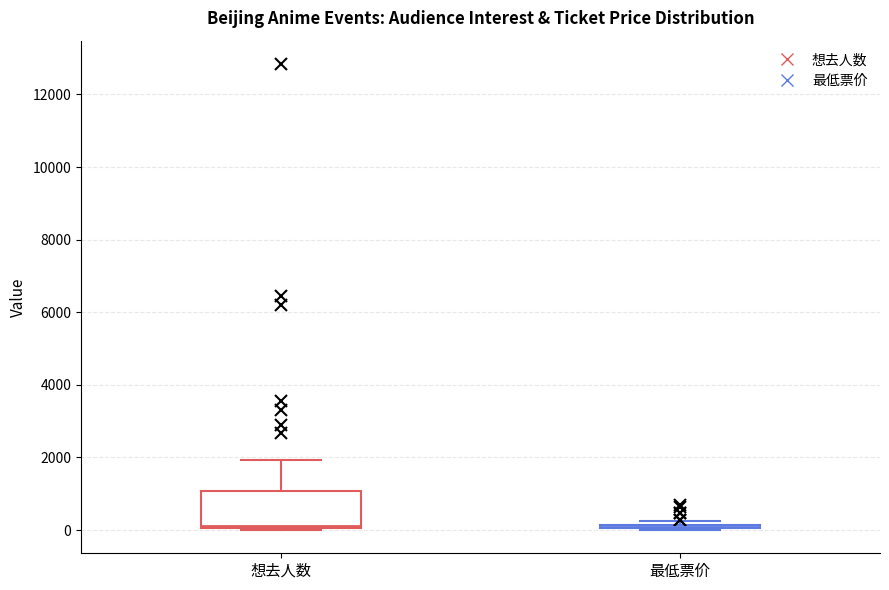

Reading left to right, read every box against the y-axis: the position of its median line, the range the box covers, and the ends of its whiskers. The values are not printed on the chart, so give them approximately, as read against the axis.

想去人数: median 200, box 0 to 1000, whiskers 0 to 2000
最低票价: box collapsed to a line at 0, whiskers 0 to 200